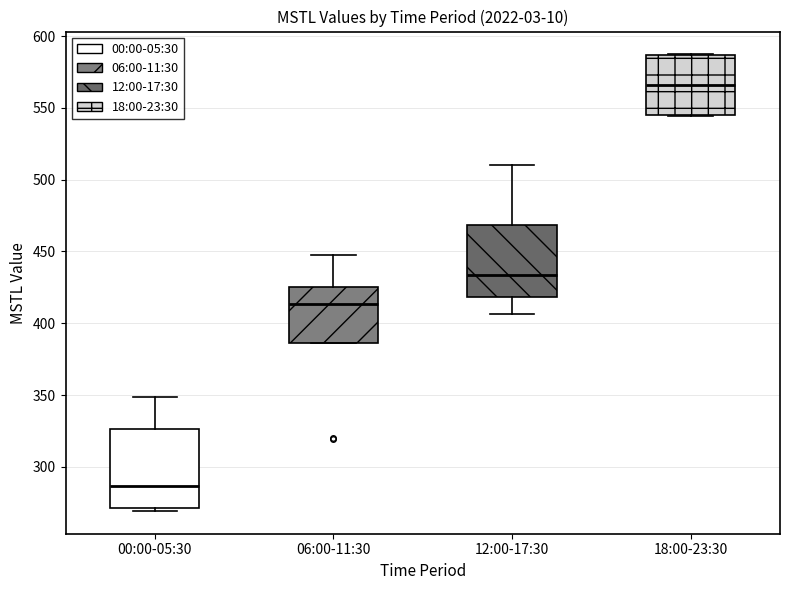

Where is the lower edge of the box for 18:00-23:30 on the y-axis? The values are not printed on the chart, so give them approximately, as read against the axis.

545